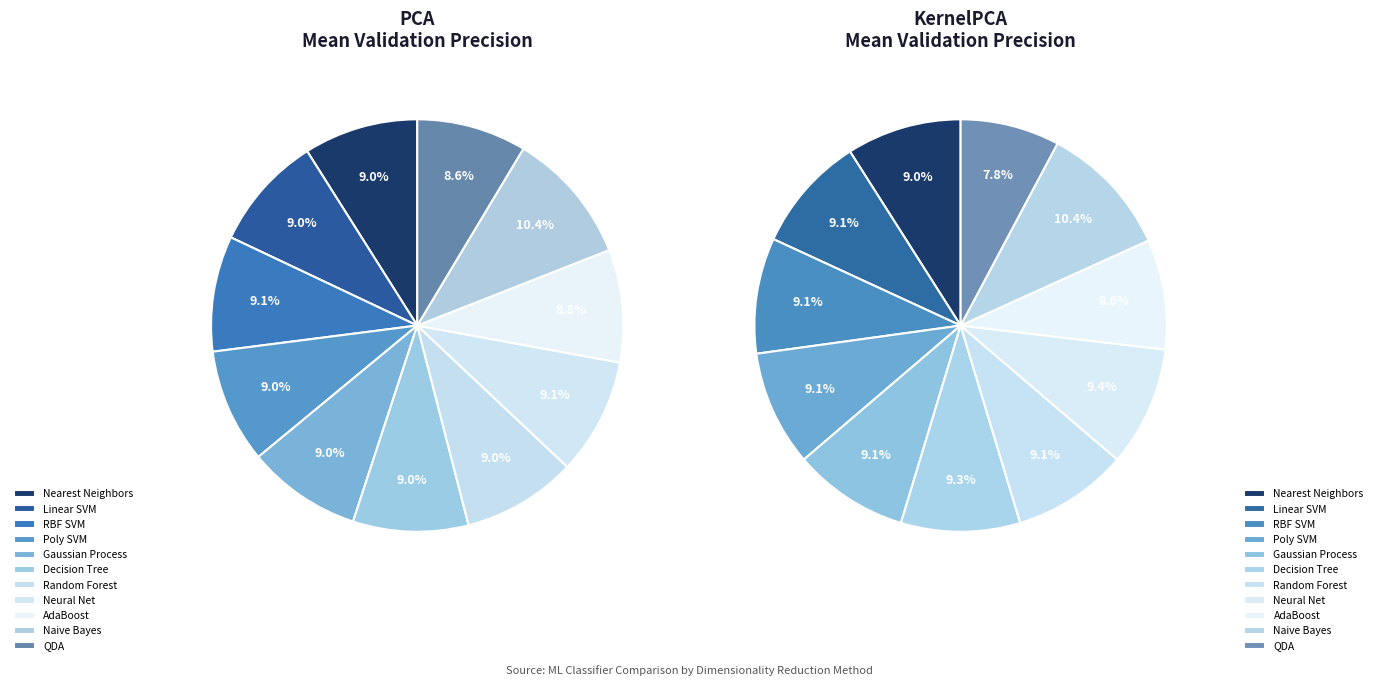

Count the number of slices in the pie.

11